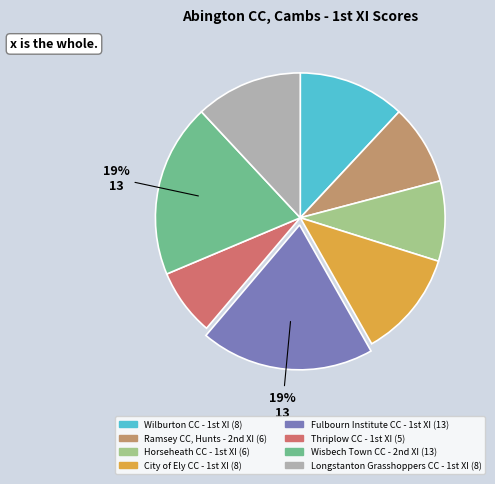

Which slice is the smallest?

Thriplow CC - 1st XI